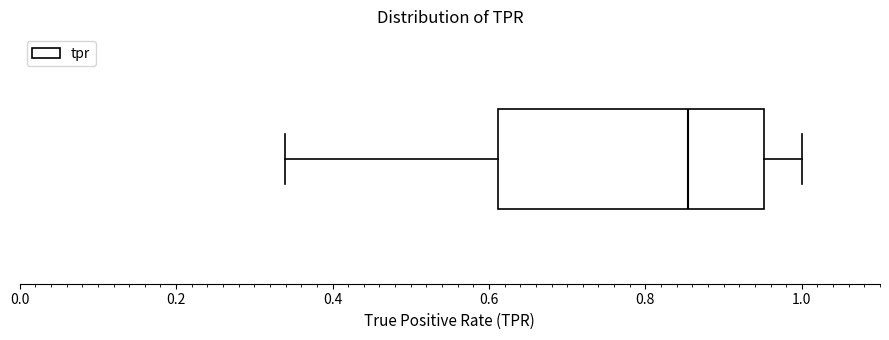

Where does the right whisker of the box end on the x-axis? The values are not printed on the chart, so give them approximately, as read against the axis.

1.00